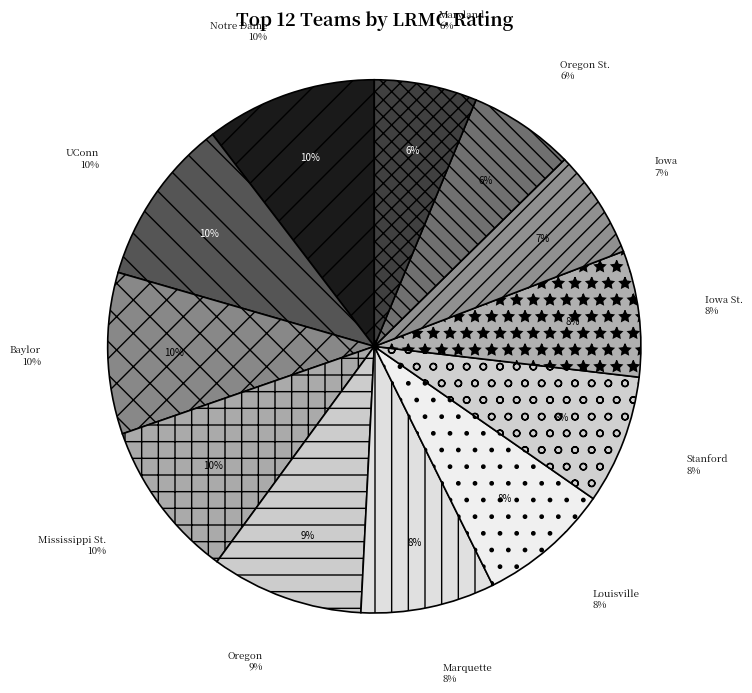

Rank the categories by value from highest to lowest.

Notre Dame, UConn, Baylor, Mississippi St., Oregon, Marquette, Louisville, Stanford, Iowa St., Iowa, Oregon St., Maryland